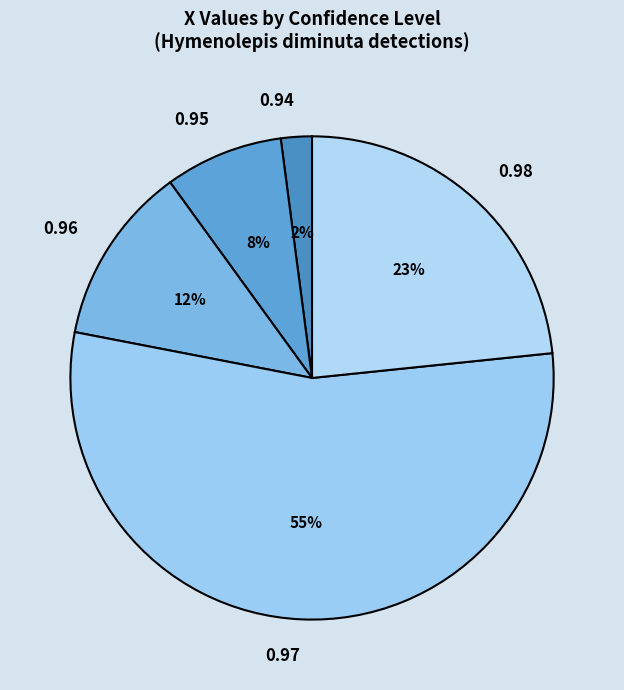

Count the number of slices in the pie.

5